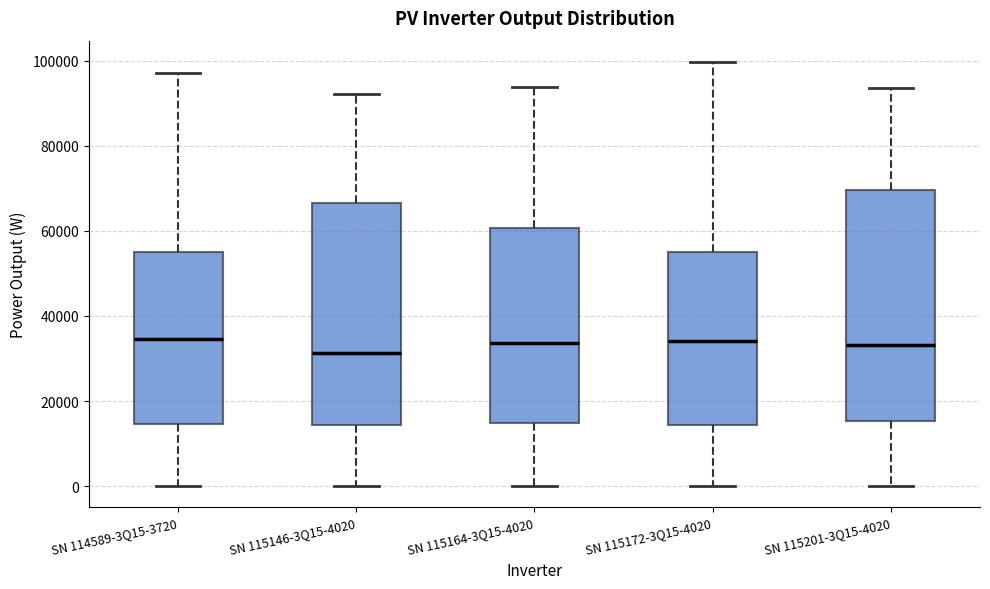

Which box is the tallest, from its lower edge to its upper edge?

SN 115201-3Q15-4020